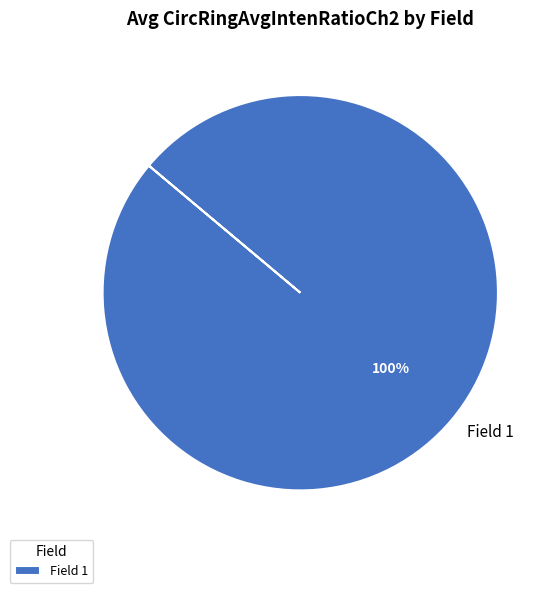

How many slices are in this pie chart?

1